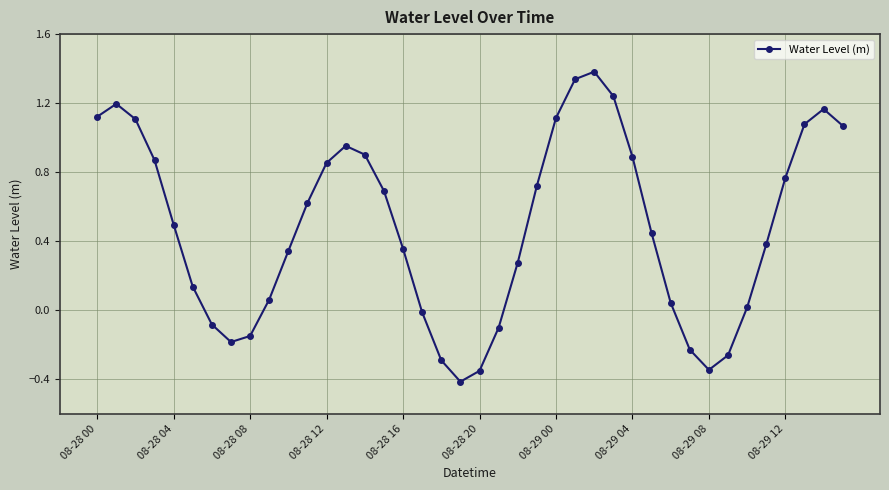

True or false: the data has more than 0 interior local peaks.

True